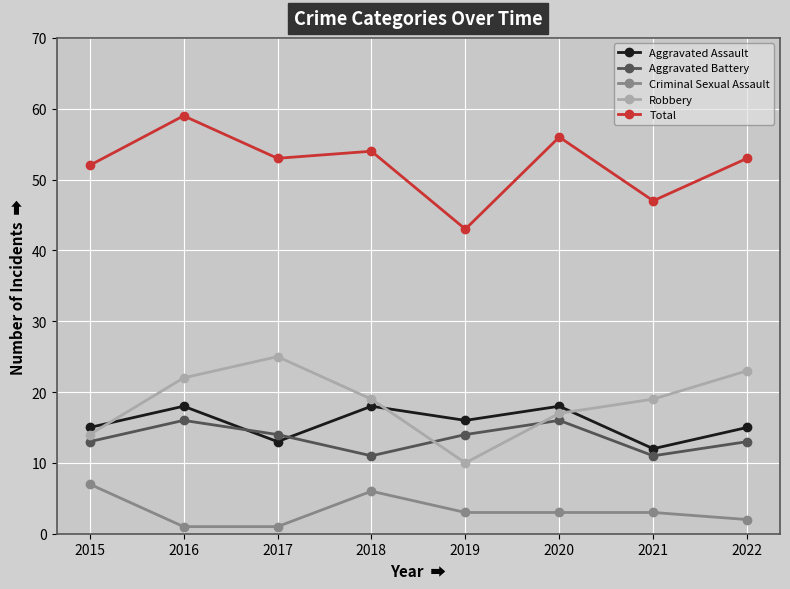

How many lines are shown in the chart?

5